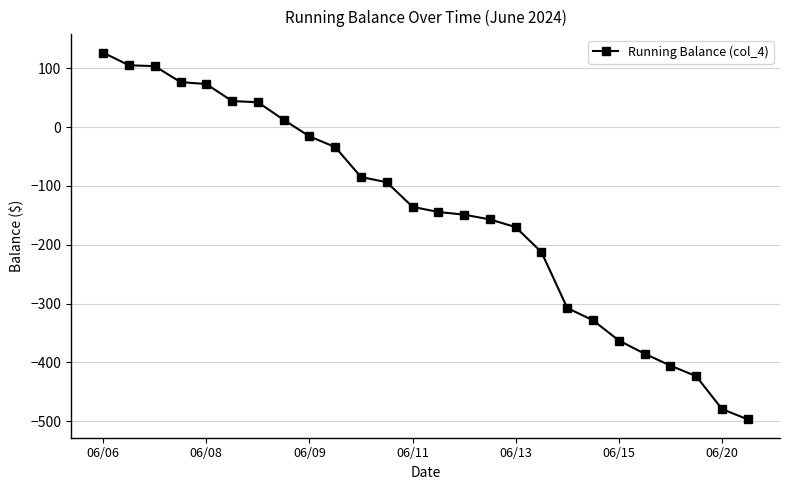

How many lines are shown in the chart?

1